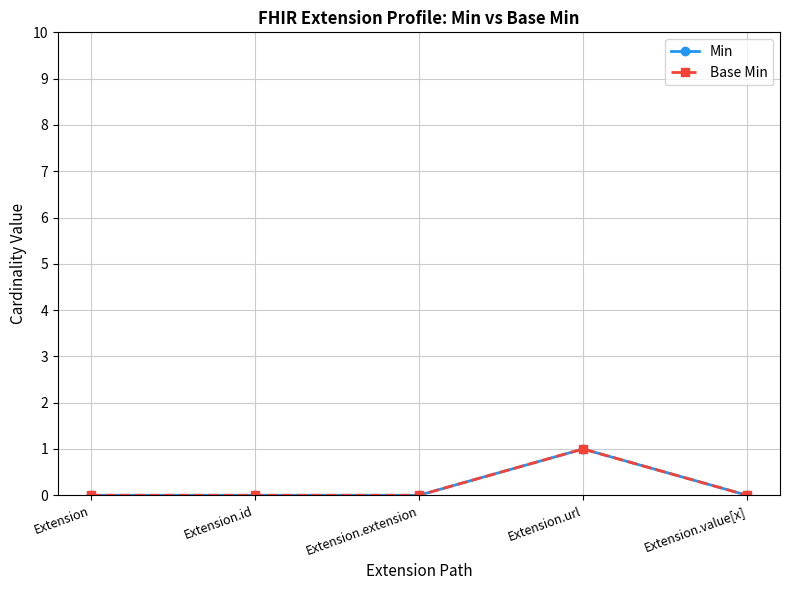

In Base Min, how many points are higher than both neighbors (excluding endpoints)?

1